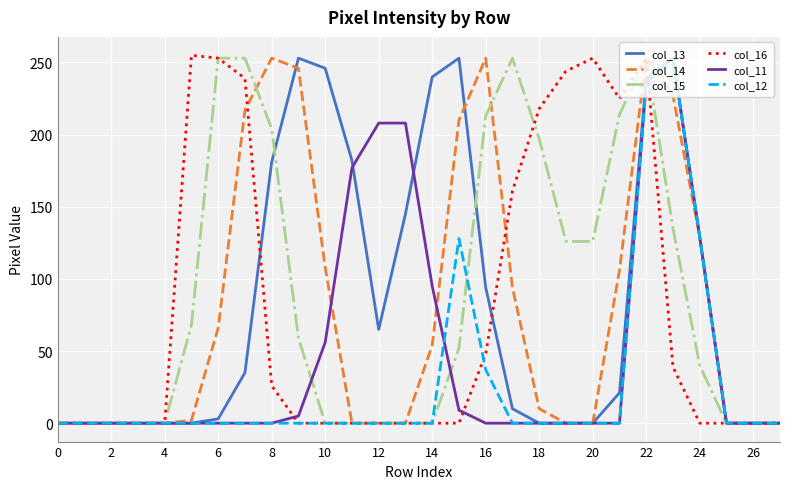

What is the maximum value for col_16?

255